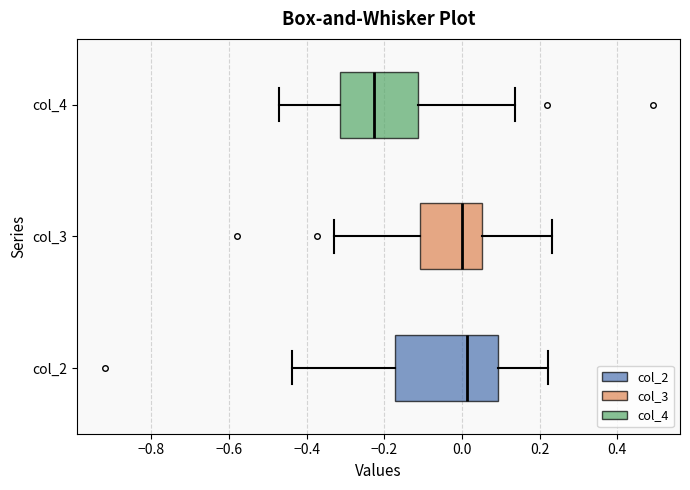

Reading bottom to top, transcribe this box plot: for each box, give where its median line is, the range the box spans, and where its two whiskers end, as read against the x-axis. The values are not printed on the chart, so give them approximately, as read against the axis.

col_2: median 0.02, box -0.18 to 0.10, whiskers -0.44 to 0.22
col_3: median 0.00, box -0.10 to 0.06, whiskers -0.34 to 0.24
col_4: median -0.22, box -0.32 to -0.12, whiskers -0.48 to 0.14